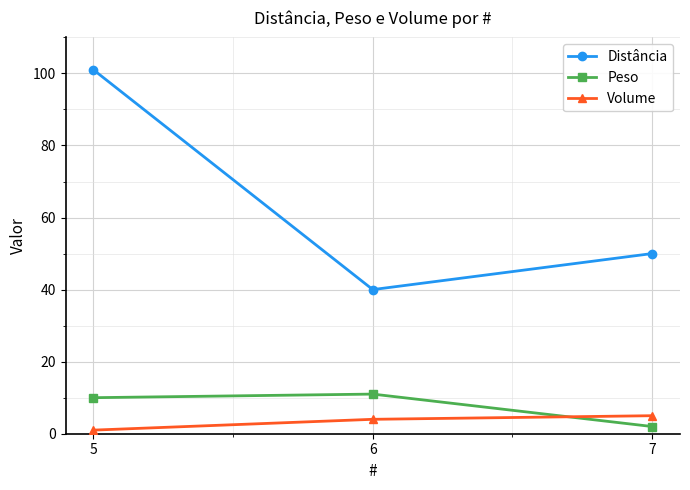

Is this an area chart (filled region under the line)?

No